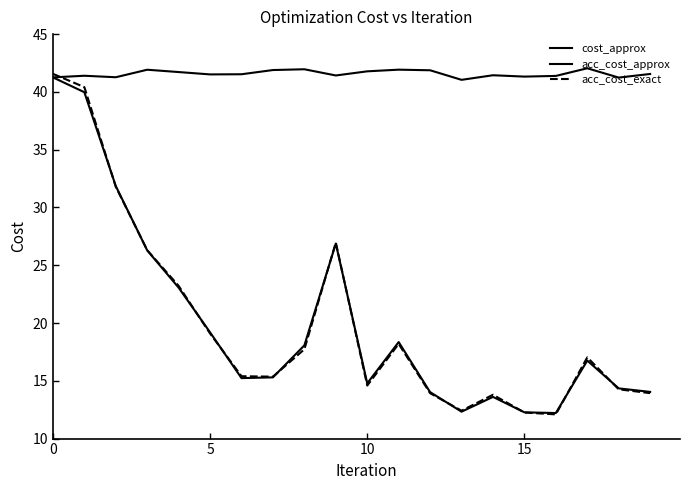

Does the chart have visible grid lines?

No